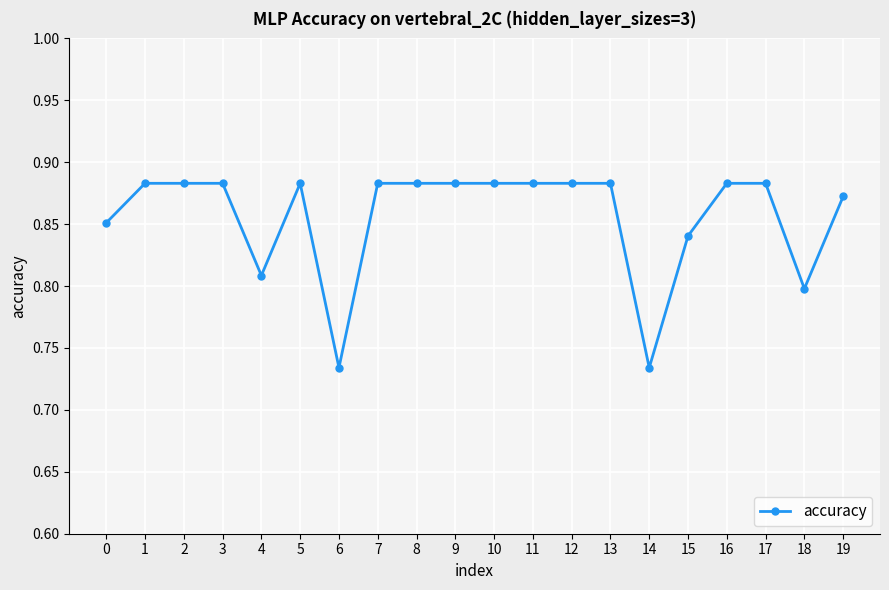

Count the number of categories in the chart.

20